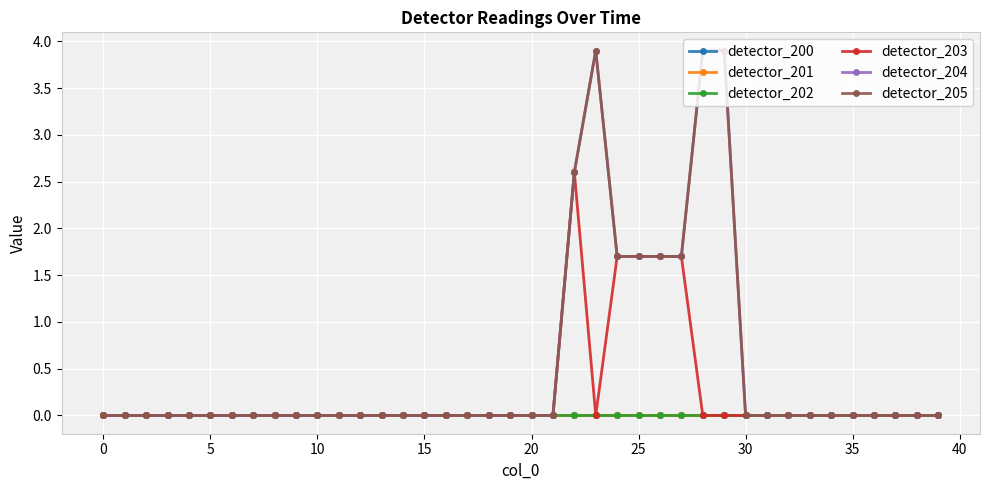

Reading left to right, transcribe all the data shown in this chart.

detector_200: 0.0	0.0	0.0	0.0	0.0	0.0	0.0	0.0	0.0	0.0	0.0	0.0	0.0	0.0	0.0	0.0	0.0	0.0	0.0	0.0	0.0	0.0	0.0	0.0	0.0	0.0	0.0	0.0	0.0	0.0	0.0	0.0	0.0	0.0	0.0	0.0	0.0	0.0	0.0	0.0
detector_201: 0.0	0.0	0.0	0.0	0.0	0.0	0.0	0.0	0.0	0.0	0.0	0.0	0.0	0.0	0.0	0.0	0.0	0.0	0.0	0.0	0.0	0.0	0.0	0.0	0.0	0.0	0.0	0.0	0.0	0.0	0.0	0.0	0.0	0.0	0.0	0.0	0.0	0.0	0.0	0.0
detector_202: 0.0	0.0	0.0	0.0	0.0	0.0	0.0	0.0	0.0	0.0	0.0	0.0	0.0	0.0	0.0	0.0	0.0	0.0	0.0	0.0	0.0	0.0	0.0	0.0	0.0	0.0	0.0	0.0	0.0	0.0	0.0	0.0	0.0	0.0	0.0	0.0	0.0	0.0	0.0	0.0
detector_203: 0.0	0.0	0.0	0.0	0.0	0.0	0.0	0.0	0.0	0.0	0.0	0.0	0.0	0.0	0.0	0.0	0.0	0.0	0.0	0.0	0.0	0.0	2.6	0.0	1.7	1.7	1.7	1.7	0.0	0.0	0.0	0.0	0.0	0.0	0.0	0.0	0.0	0.0	0.0	0.0
detector_204: 0.0	0.0	0.0	0.0	0.0	0.0	0.0	0.0	0.0	0.0	0.0	0.0	0.0	0.0	0.0	0.0	0.0	0.0	0.0	0.0	0.0	0.0	2.6	3.9	1.7	1.7	1.7	1.7	3.9	3.9	0.0	0.0	0.0	0.0	0.0	0.0	0.0	0.0	0.0	0.0
detector_205: 0.0	0.0	0.0	0.0	0.0	0.0	0.0	0.0	0.0	0.0	0.0	0.0	0.0	0.0	0.0	0.0	0.0	0.0	0.0	0.0	0.0	0.0	2.6	3.9	1.7	1.7	1.7	1.7	3.9	3.9	0.0	0.0	0.0	0.0	0.0	0.0	0.0	0.0	0.0	0.0